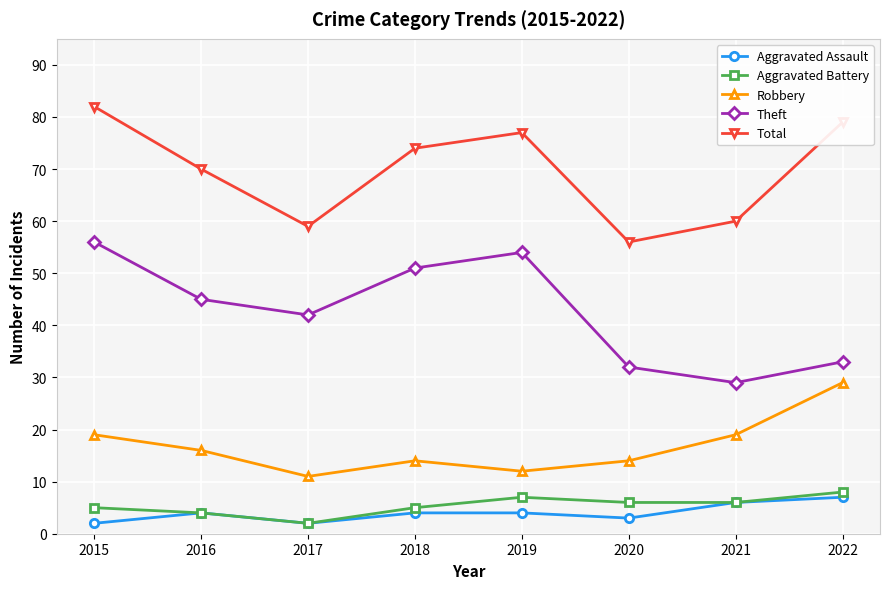

Is it true that Theft equals 56 at 2015?

True